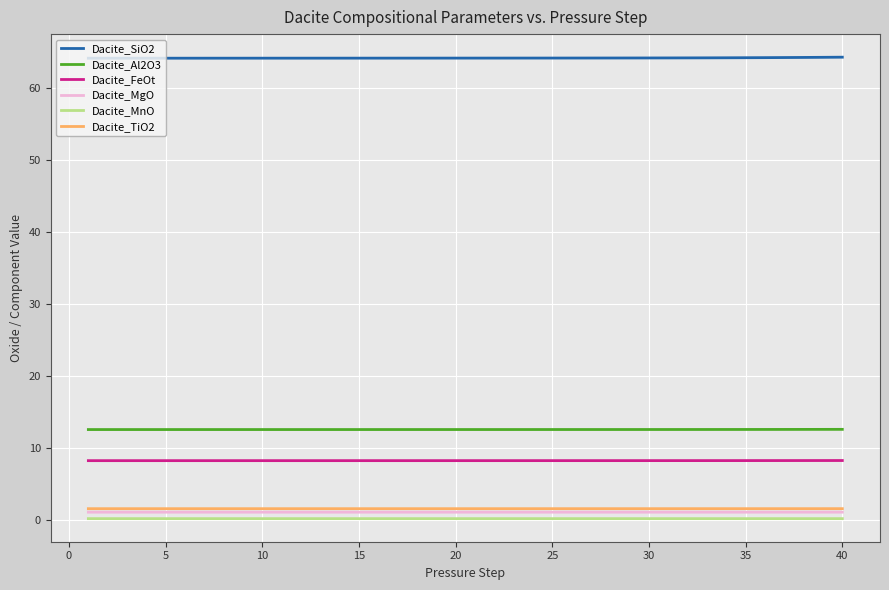

What is the average value of the Dacite_FeOt series?

8.2